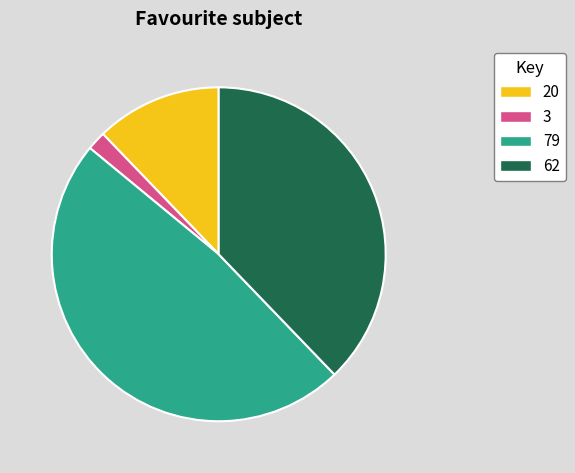

What is the ratio of the value at 62 to the value at 3?

20.7